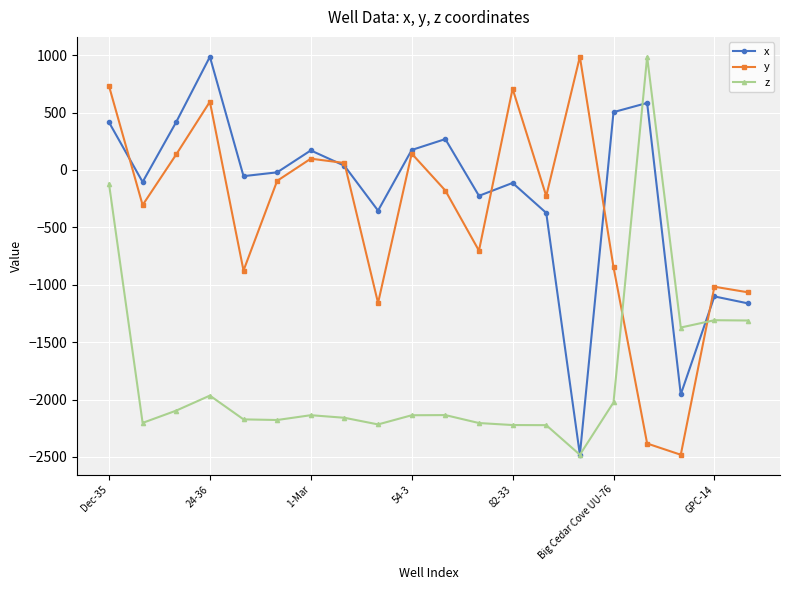

Which series has the largest total across all categories?

x